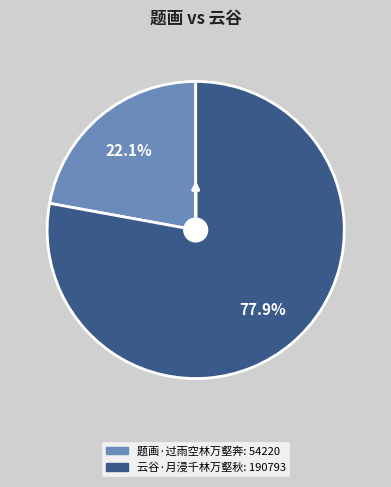

The 题画·过雨空林万壑奔 slice represents 22% of the pie. True or false?

True